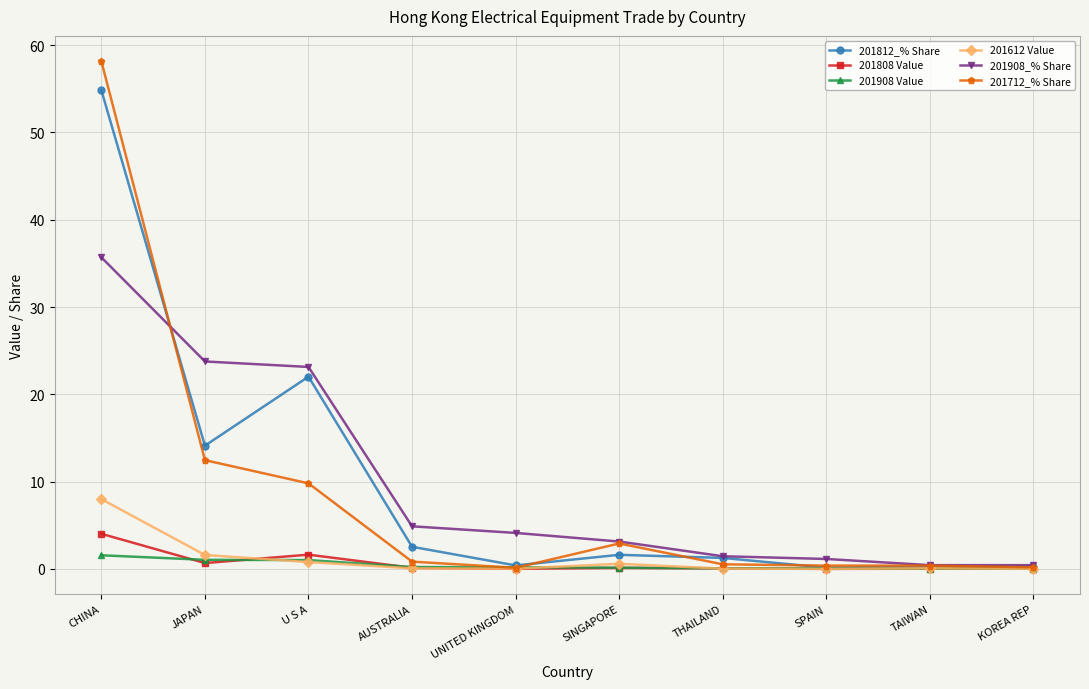

The value of 201612 Value at TAIWAN is 0.1. True or false?

True